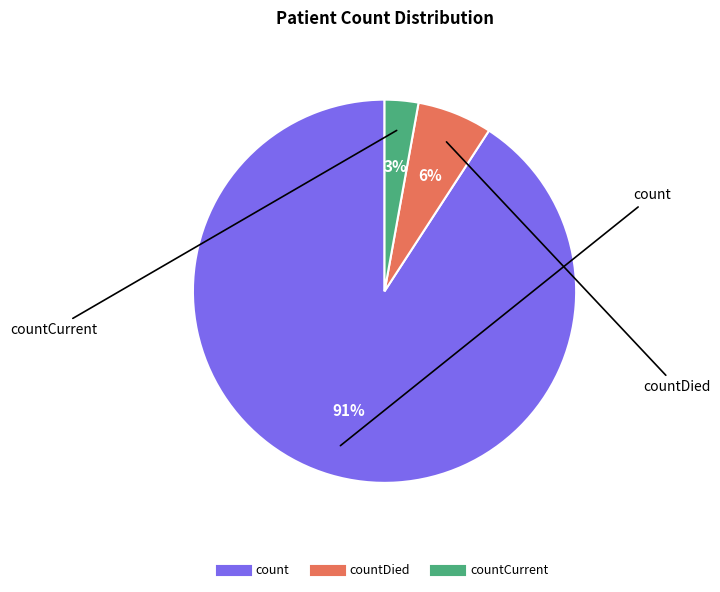

Is there any slice that represents more than half of the pie?

Yes